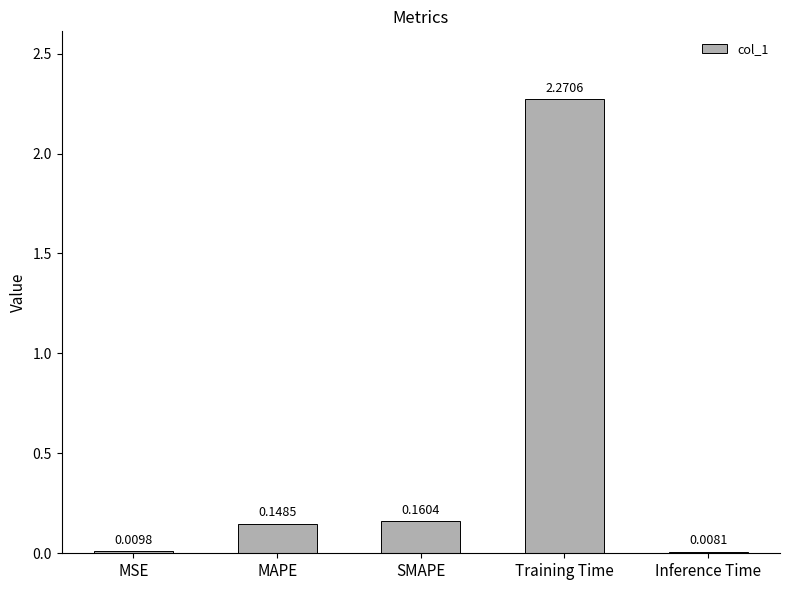

What is the change in value from MAPE to Training Time?

+2.1